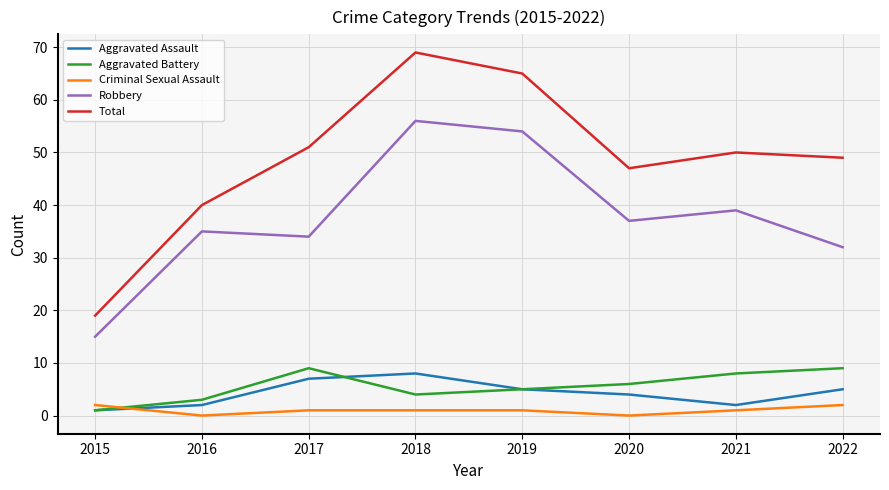

True or false: Aggravated Assault has a value of 2 at 2022.

False